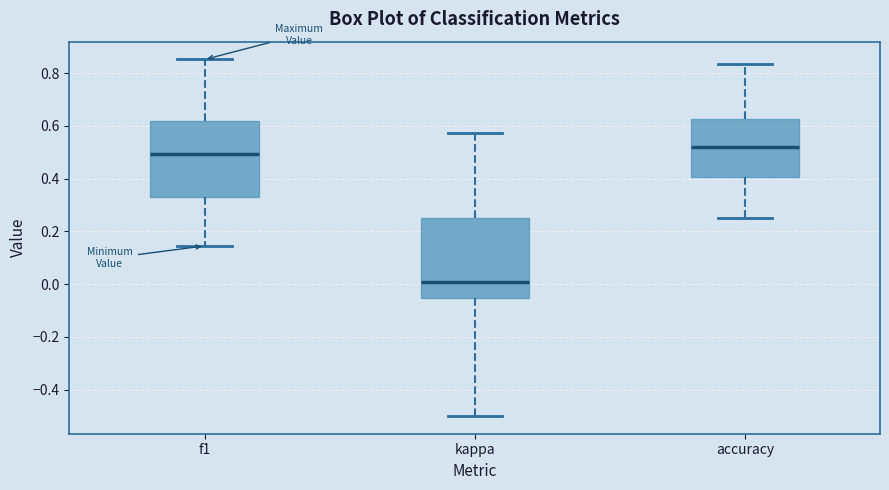

Where does the median line of the box for accuracy sit on the y-axis? The values are not printed on the chart, so give them approximately, as read against the axis.

0.52